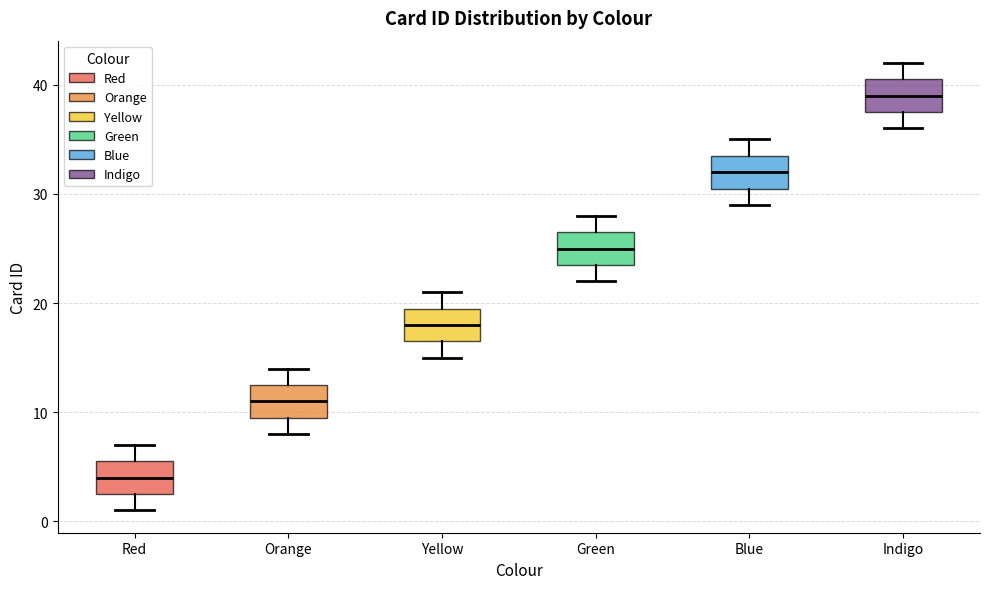

Which box's median line is the highest?

Indigo